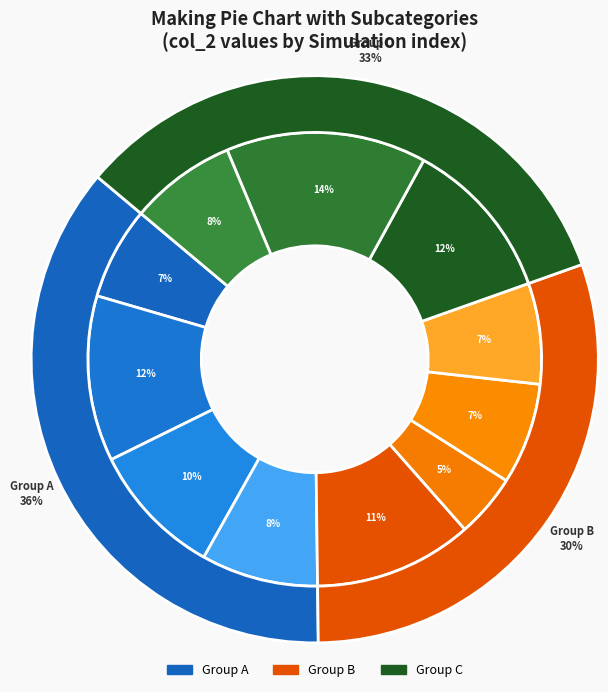

Combined, do 8 and 5 account for over 50%?

No